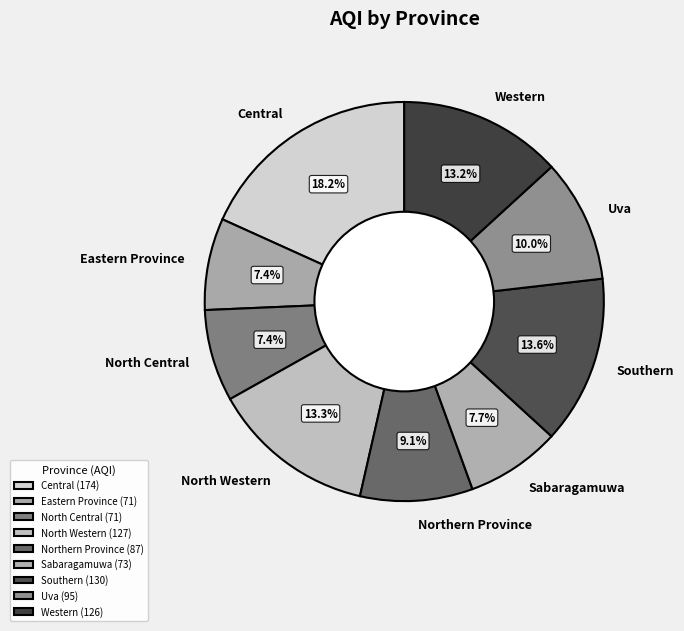

Between Northern Province and North Central, which is larger?

Northern Province